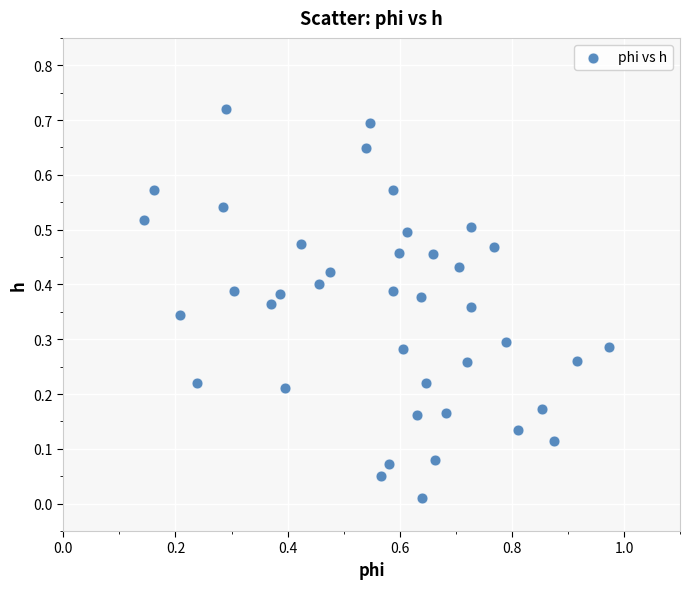

What is the range of X values (max minus min)?

0.8